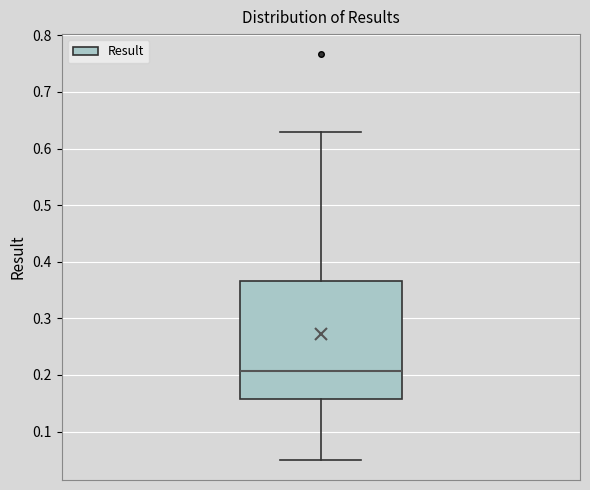

Where does the lower whisker of the box end on the y-axis? The values are not printed on the chart, so give them approximately, as read against the axis.

0.05